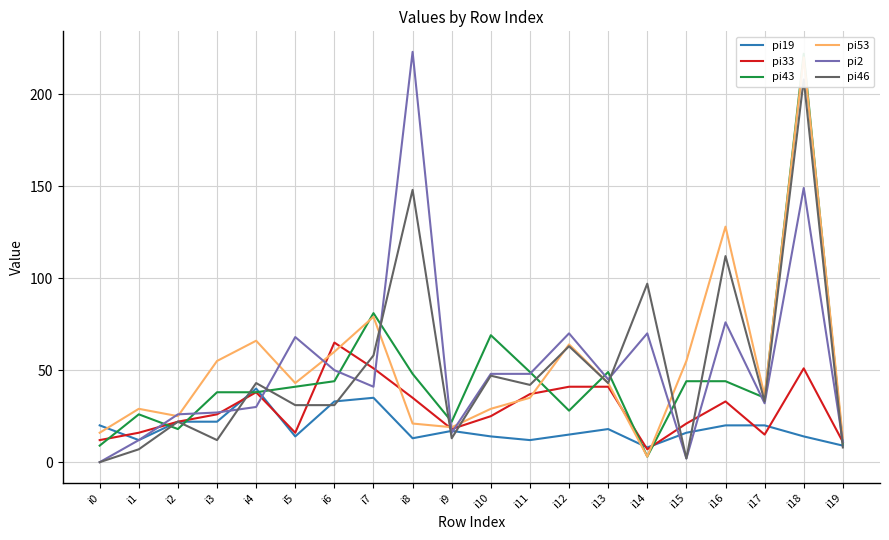

What are all the series names shown in the legend?

pi19, pi33, pi43, pi53, pi2, pi46